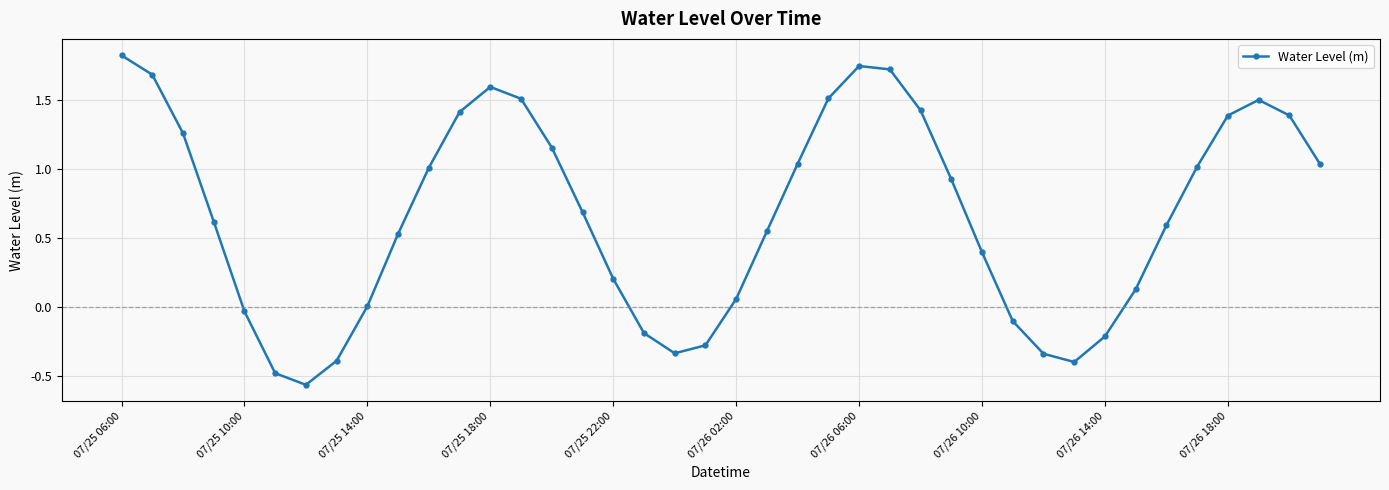

What is the average value?

0.7